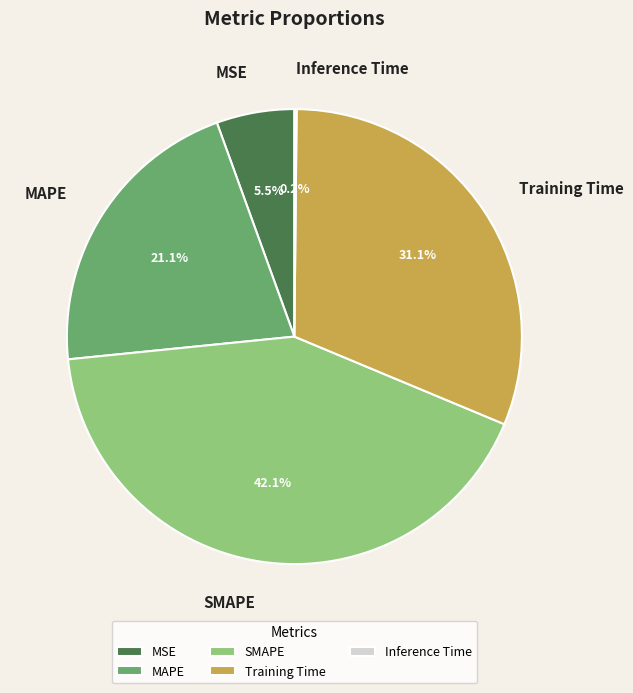

How much of the chart is everything except SMAPE?

57.9%